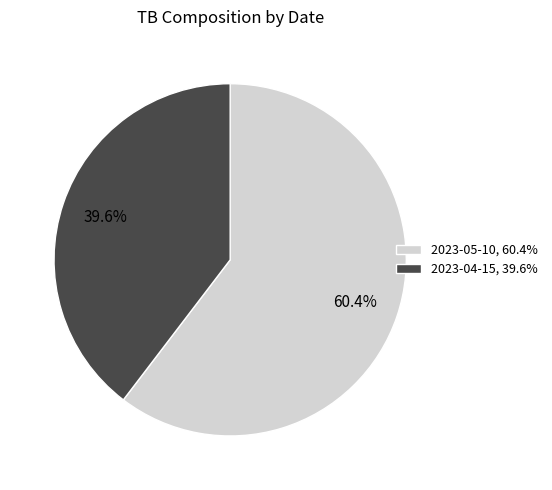

What is the ratio of the value at 2023-04-15, 39.6% to the value at 2023-05-10, 60.4%?

0.7